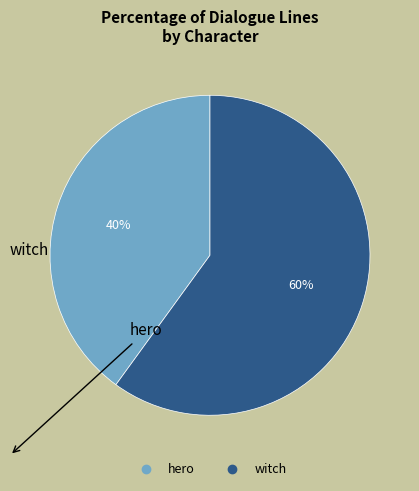

Which slice is the smallest?

hero